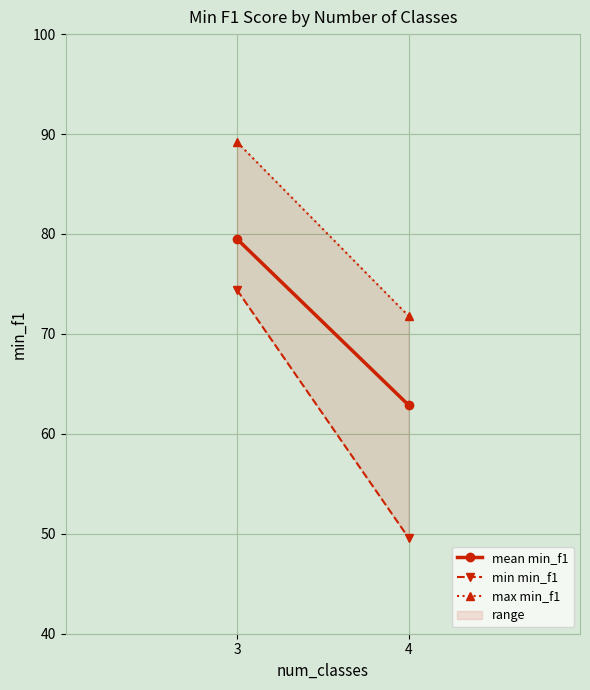

Which series changed the most between 3 and 4?

min min_f1